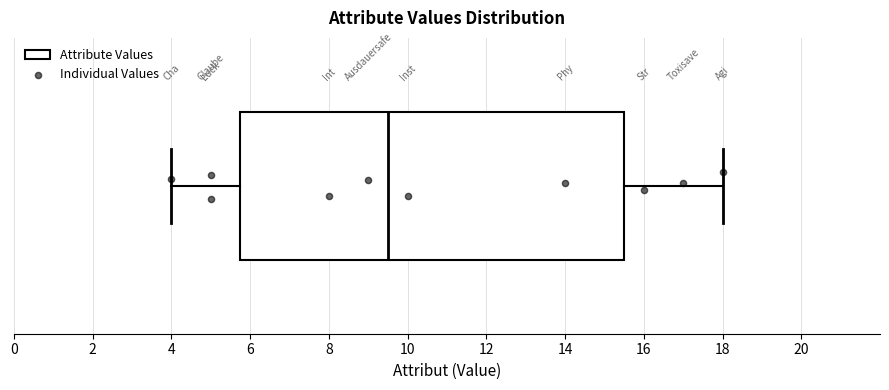

Transcribe this box plot: give where the median line is, the range the box spans, and where the two whiskers end, as read against the x-axis. The values are not printed on the chart, so give them approximately, as read against the axis.

median 9.6, box 5.8 to 15.6, whiskers 4.0 to 18.0